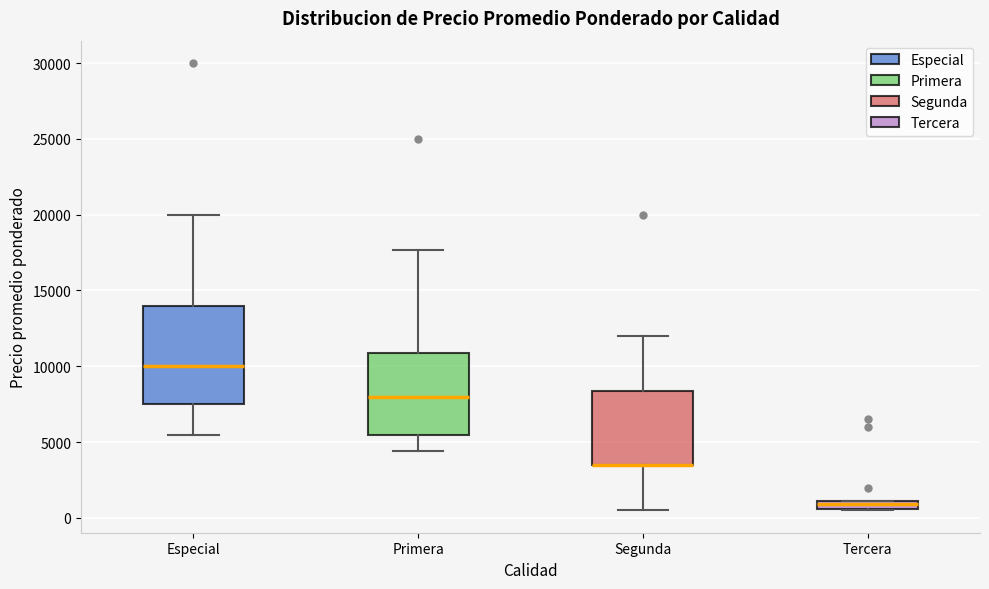

Where is the upper edge of the box for Primera on the y-axis? The values are not printed on the chart, so give them approximately, as read against the axis.

11000